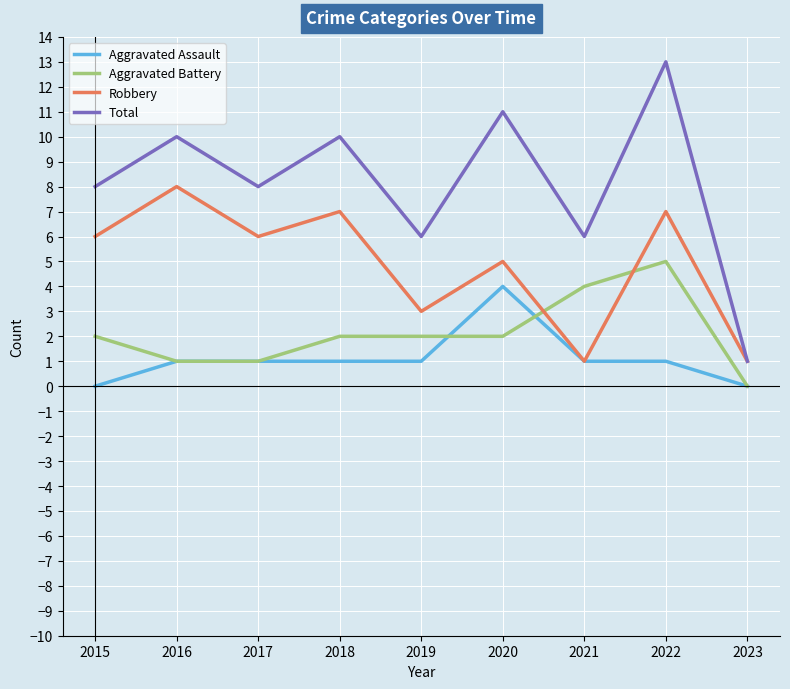

True or false: Total and Aggravated Assault cross at least once.

False